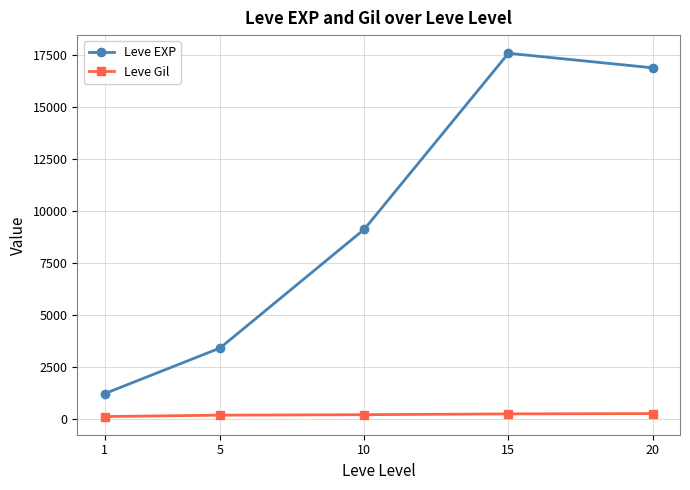

Is it true that Leve EXP equals 16865.0 at 20?

True